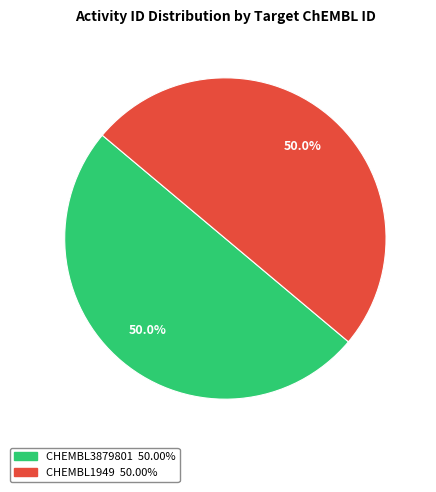

Combined, do CHEMBL3879801 and CHEMBL1949 account for over 50%?

Yes